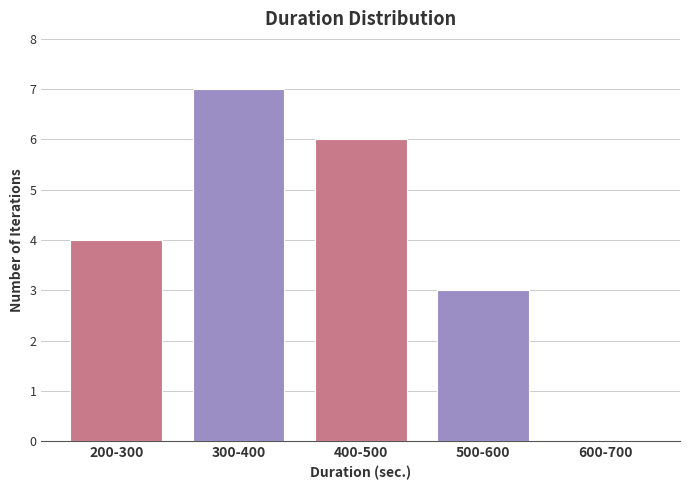

Reading right to left, extract all data points from this chart.

600-700=0	500-600=3	400-500=6	300-400=7	200-300=4